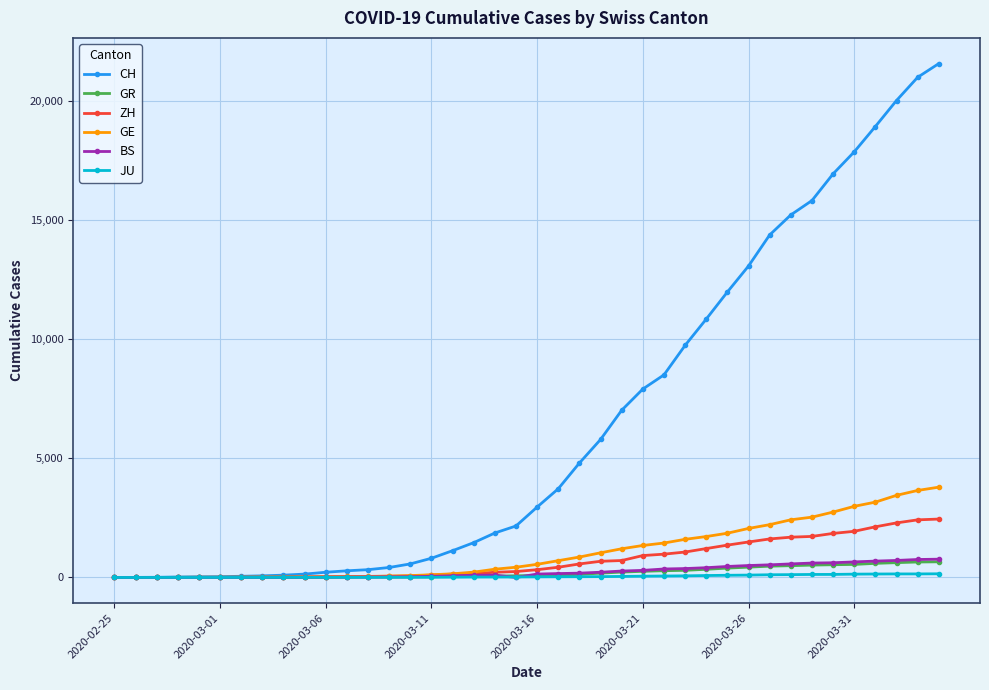

Which series has the largest range (max minus min)?

CH